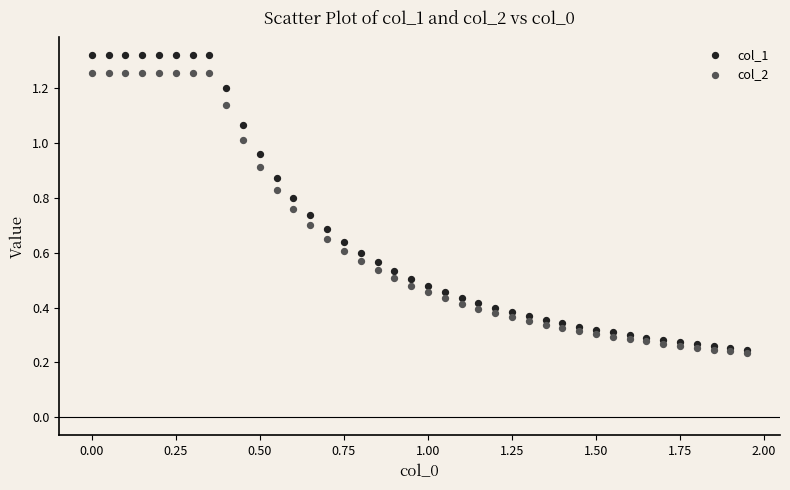

Which series reaches the minimum Y coordinate?

col_2